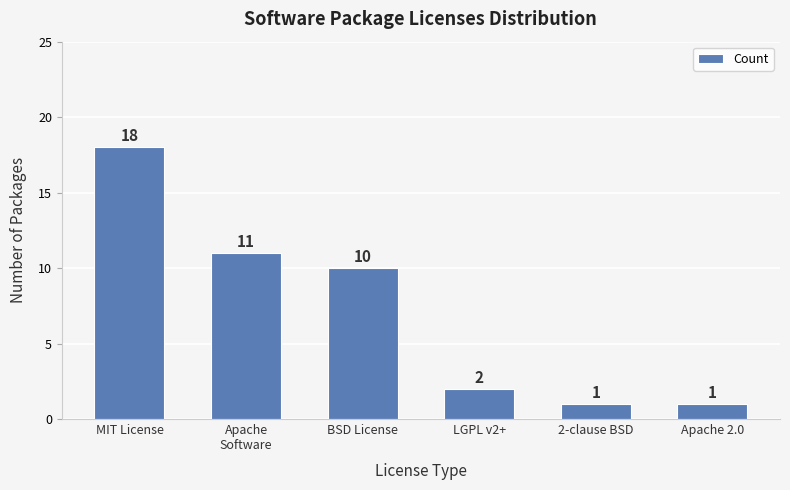

What is the minimum value shown in the chart?

1